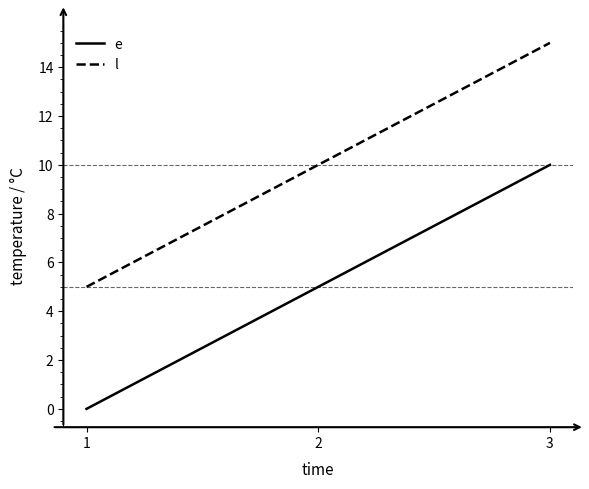

What is the maximum value for e?

10